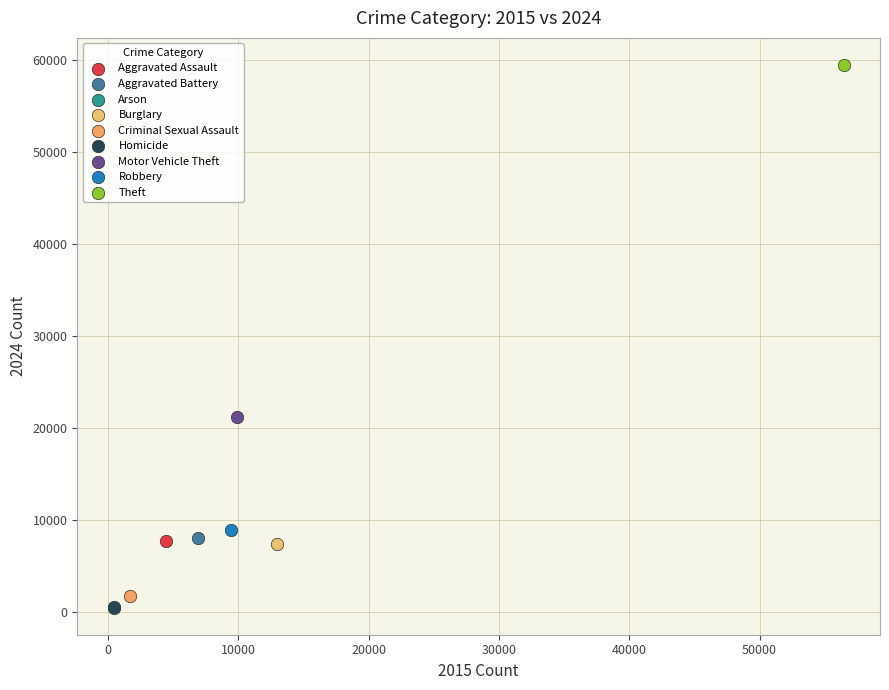

What are all the series names shown in the legend?

Aggravated Assault, Aggravated Battery, Arson, Burglary, Criminal Sexual Assault, Homicide, Motor Vehicle Theft, Robbery, Theft